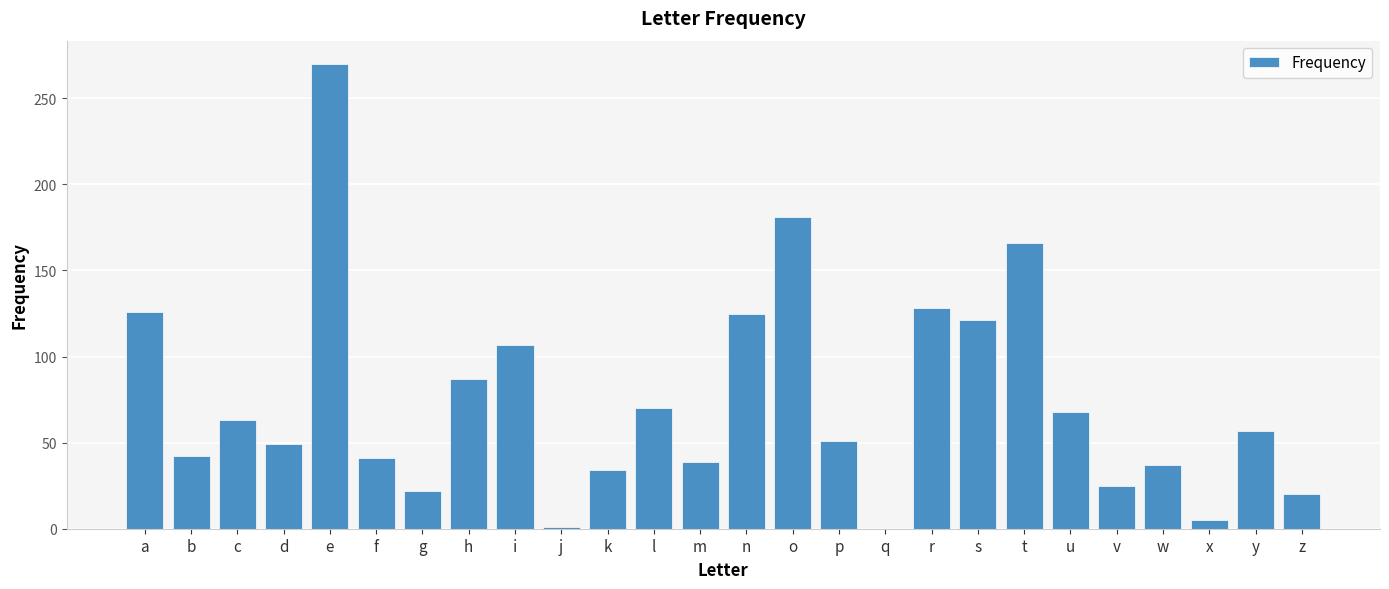

What is the change in value from c to d?

-14